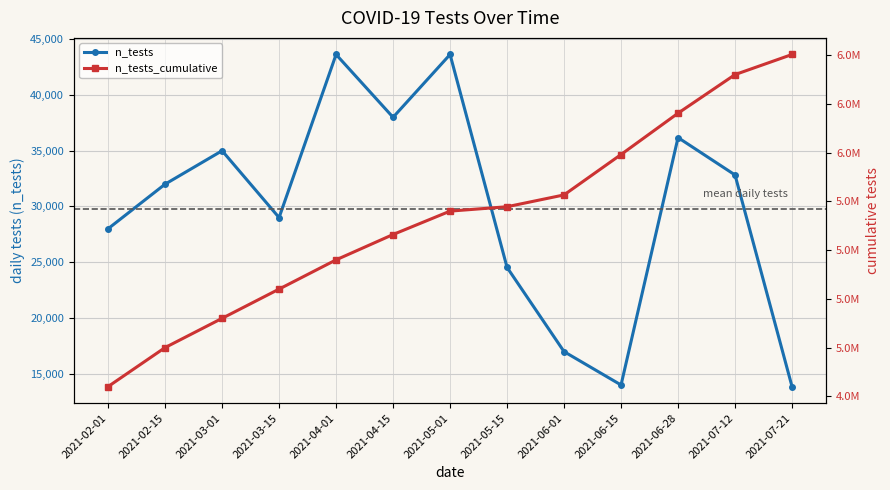

Reading left to right, list all the values displayed in this chart.

n_tests: 2021-02-01=28000	2021-02-15=32000	2021-03-01=35000	2021-03-15=29000	2021-04-01=43638	2021-04-15=38000	2021-05-01=43638	2021-05-15=24529	2021-06-01=16970	2021-06-15=13976	2021-06-28=36180	2021-07-12=32825	2021-07-21=13834
n_tests_cumulative: 2021-02-01=4800000	2021-02-15=5000000	2021-03-01=5150000	2021-03-15=5300000	2021-04-01=5450000	2021-04-15=5580000	2021-05-01=5700000	2021-05-15=5722534	2021-06-01=5783142	2021-06-15=5990367	2021-06-28=6202360	2021-07-12=6400421	2021-07-21=6503530